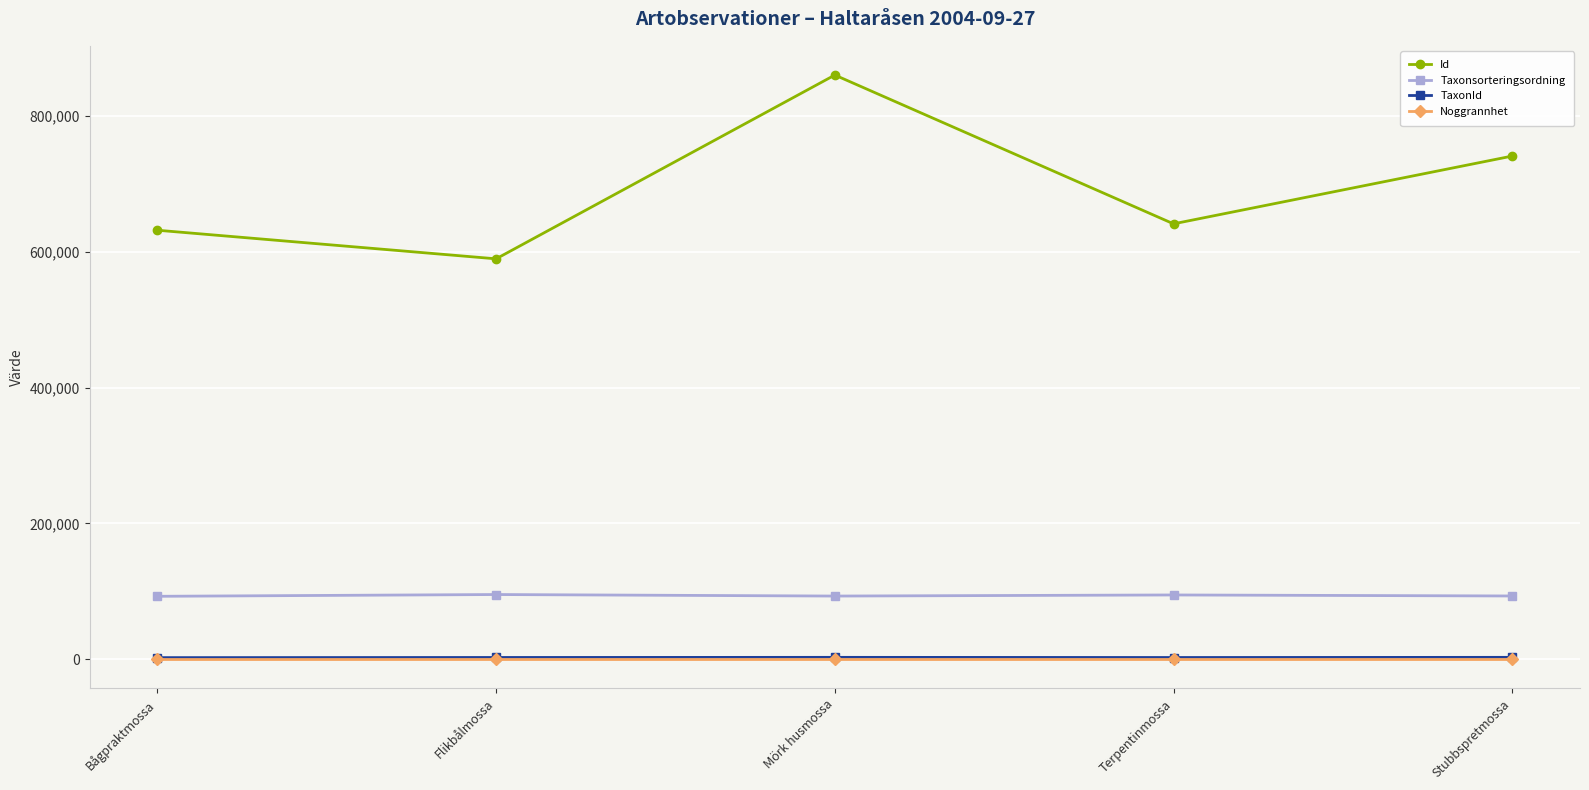

True or false: Taxonsorteringsordning and Id intersect in this chart.

False